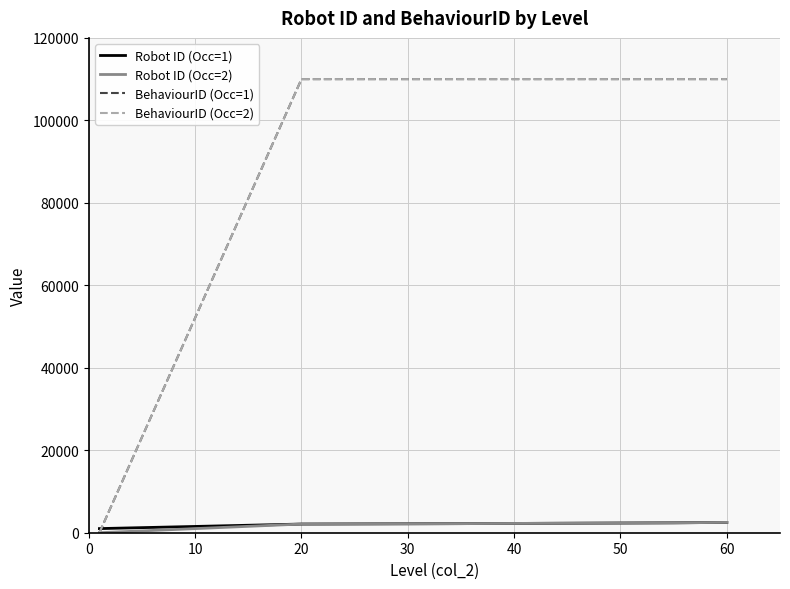

Is this an area chart (filled region under the line)?

No